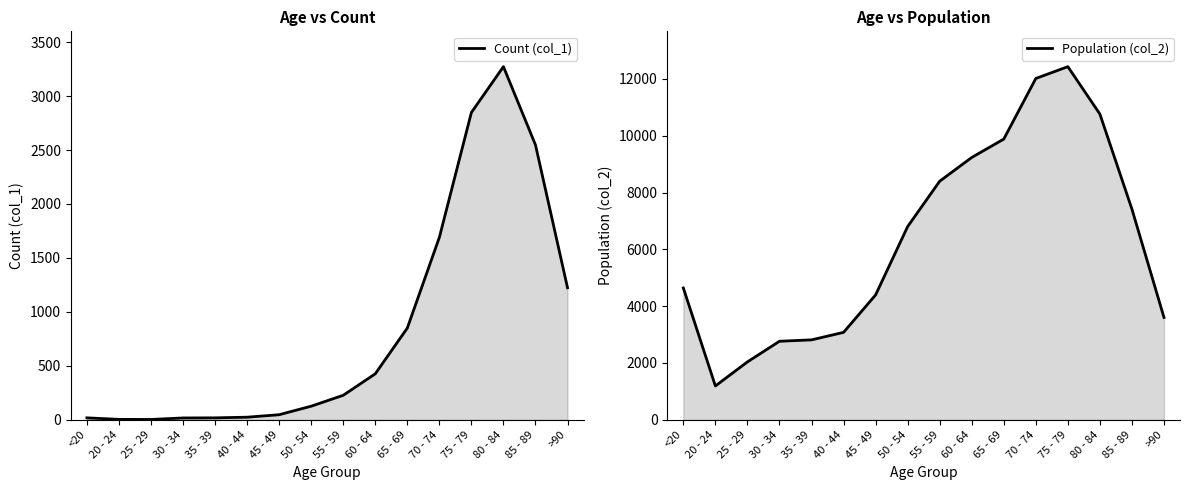

At which category is the sum across all series the highest?

75 - 79